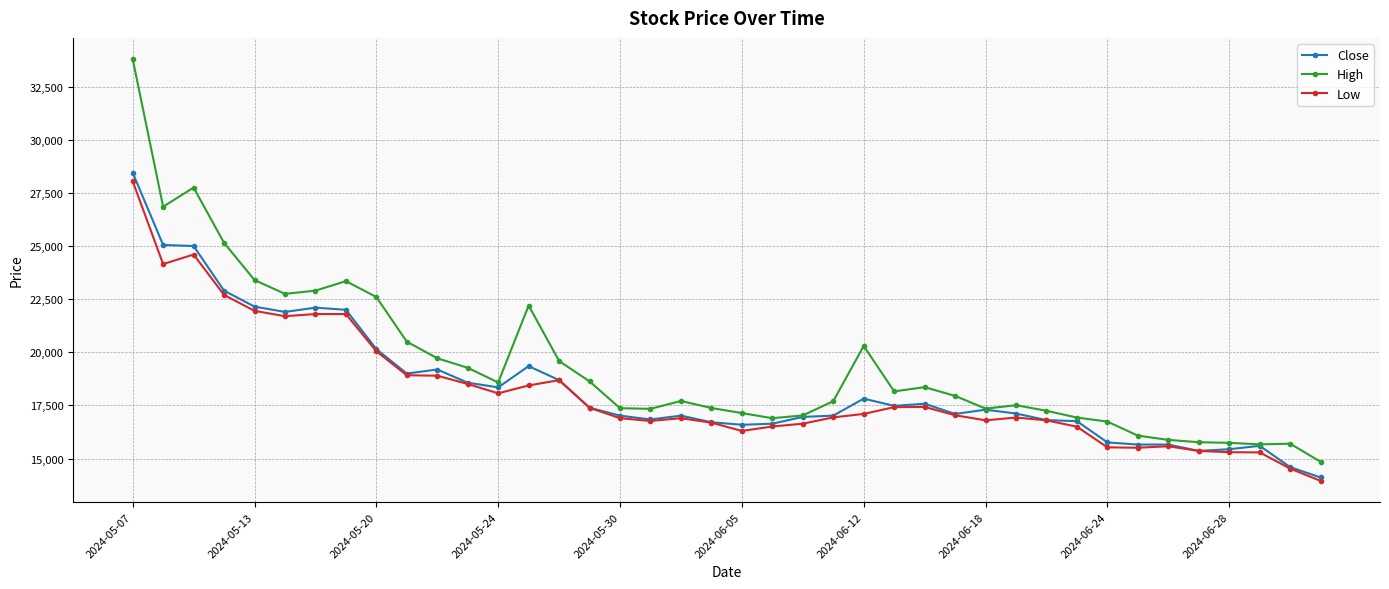

Which series has the largest total across all categories?

High